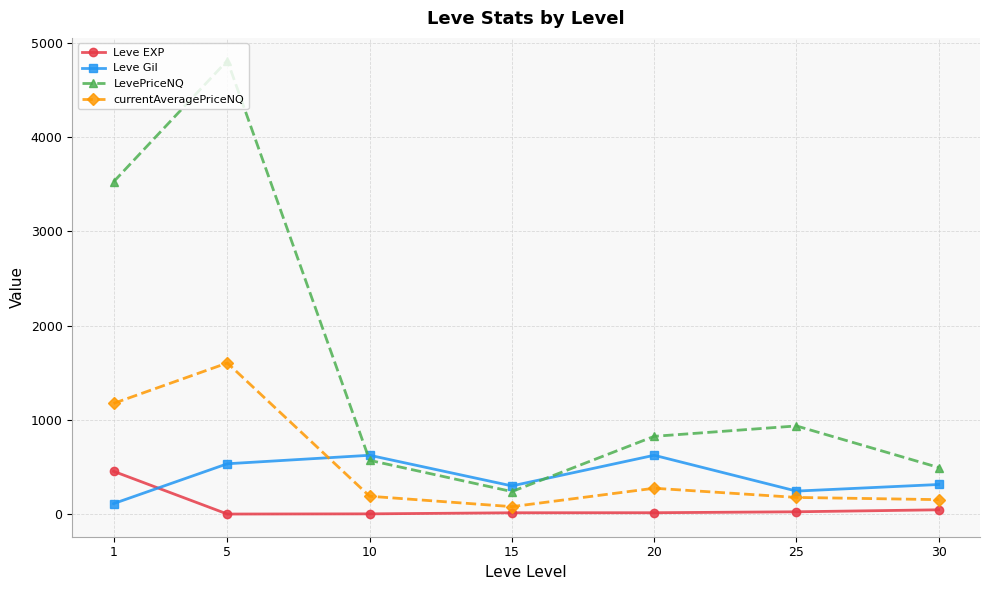

What is the total value across all series at 10?

1390.2